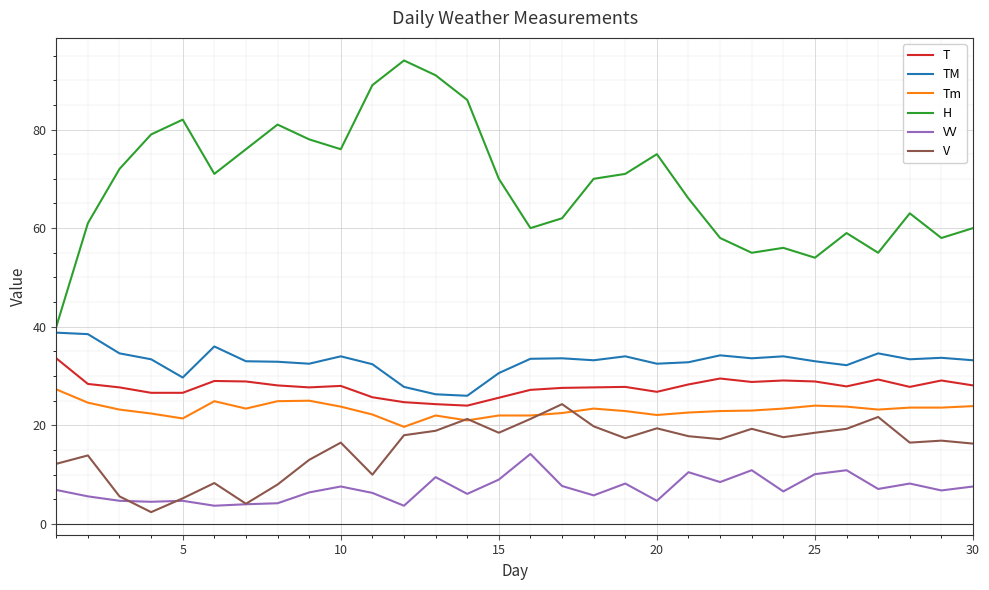

Which series has the largest total across all categories?

H